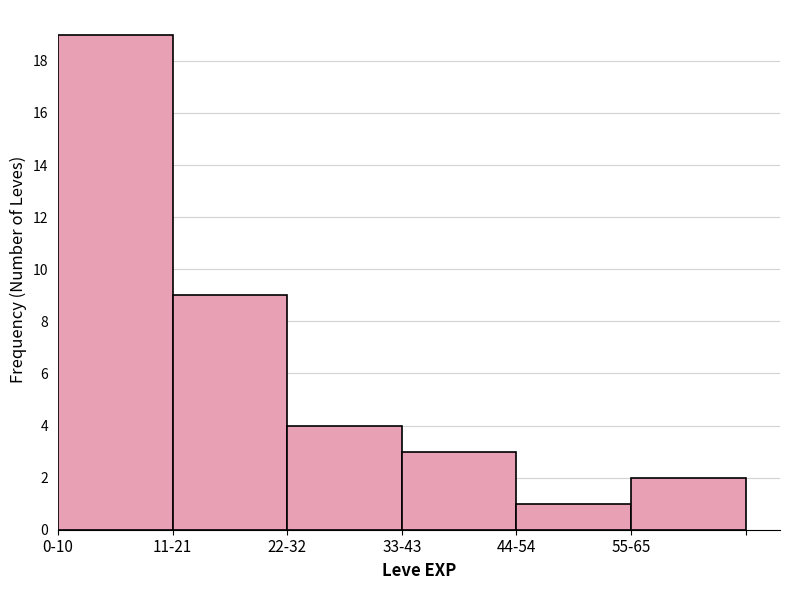

Reading left to right, transcribe all the data shown in this chart.

0-10=19	11-21=9	22-32=4	33-43=3	44-54=1	55-65=2